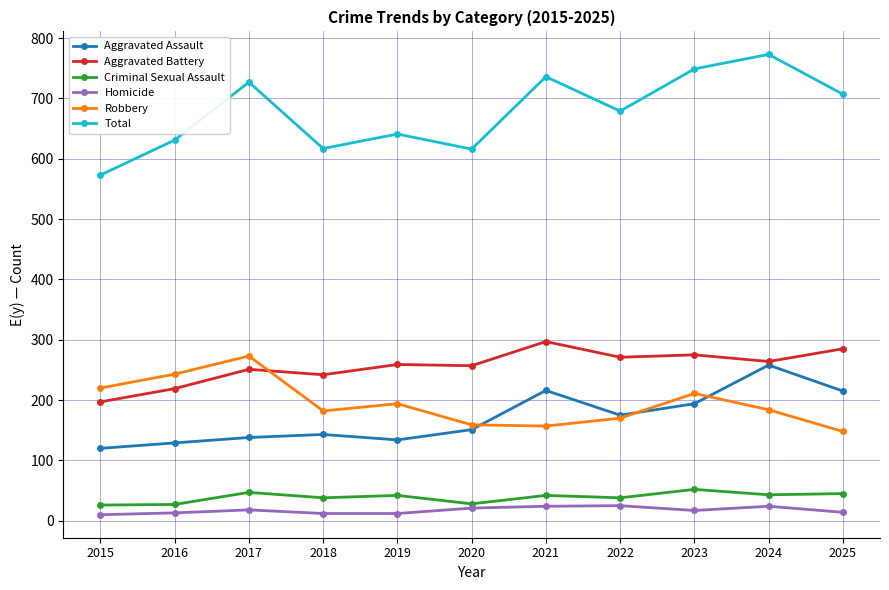

What is the maximum value for Criminal Sexual Assault?

52